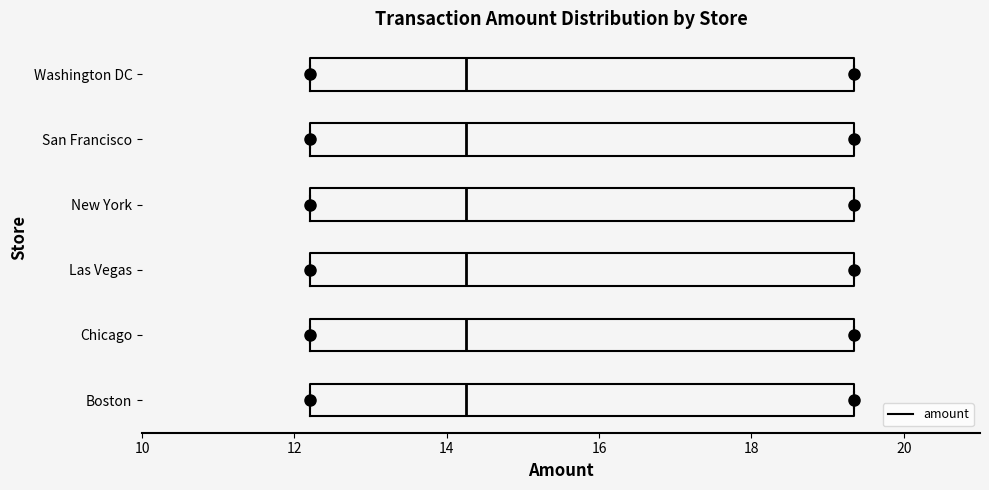

Reading bottom to top, read every box against the x-axis: the position of its median line, the range the box covers, and the ends of its whiskers. The values are not printed on the chart, so give them approximately, as read against the axis.

Boston: median 14.2, box 12.2 to 19.4, whiskers 12.2 to 19.4
Chicago: median 14.2, box 12.2 to 19.4, whiskers 12.2 to 19.4
Las Vegas: median 14.2, box 12.2 to 19.4, whiskers 12.2 to 19.4
New York: median 14.2, box 12.2 to 19.4, whiskers 12.2 to 19.4
San Francisco: median 14.2, box 12.2 to 19.4, whiskers 12.2 to 19.4
Washington DC: median 14.2, box 12.2 to 19.4, whiskers 12.2 to 19.4